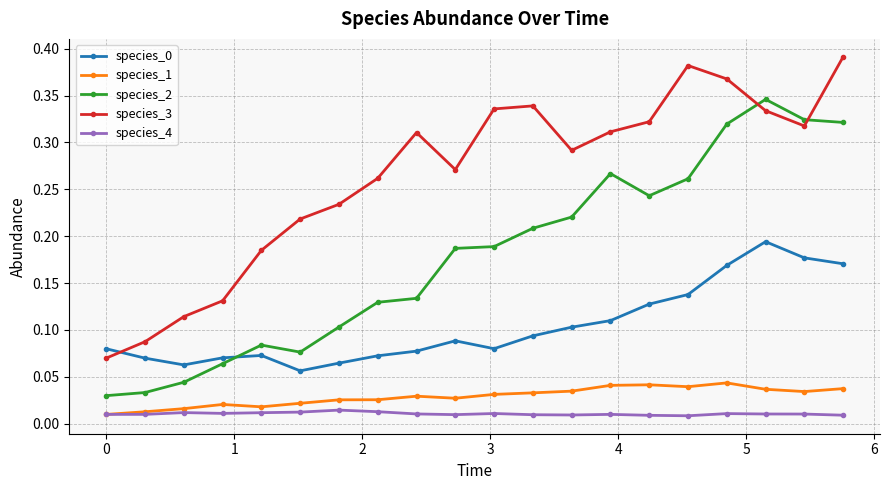

True or false: species_1 and species_2 intersect in this chart.

False